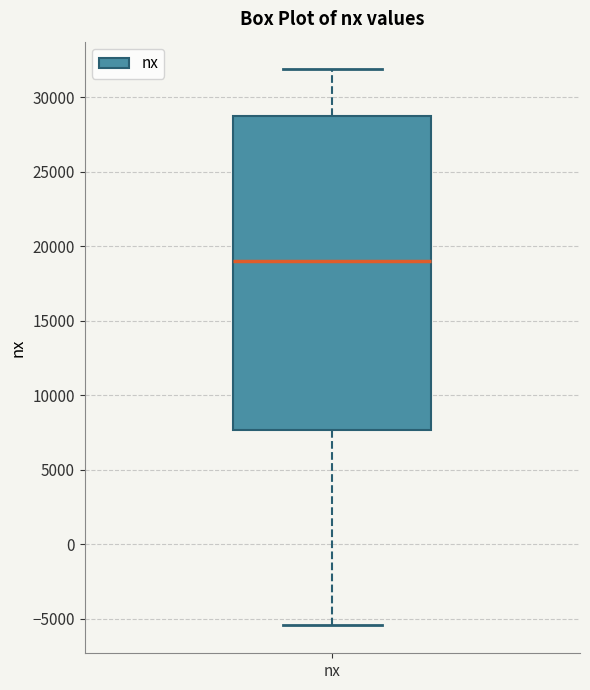

Where does the upper whisker of the box for nx end on the y-axis? The values are not printed on the chart, so give them approximately, as read against the axis.

32000